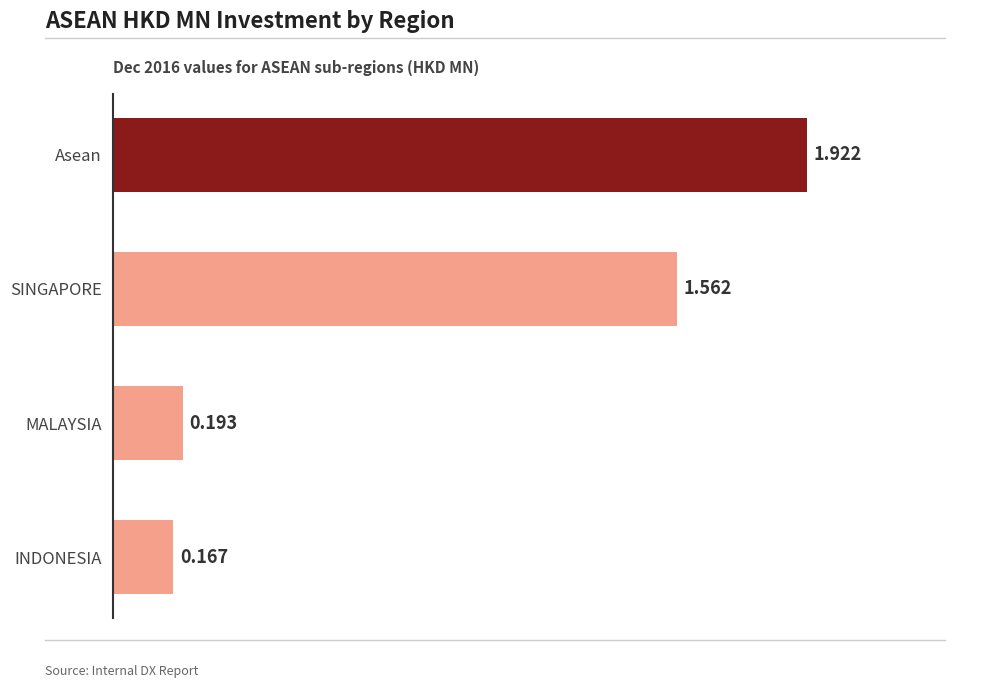

How many data points does each series have?

4